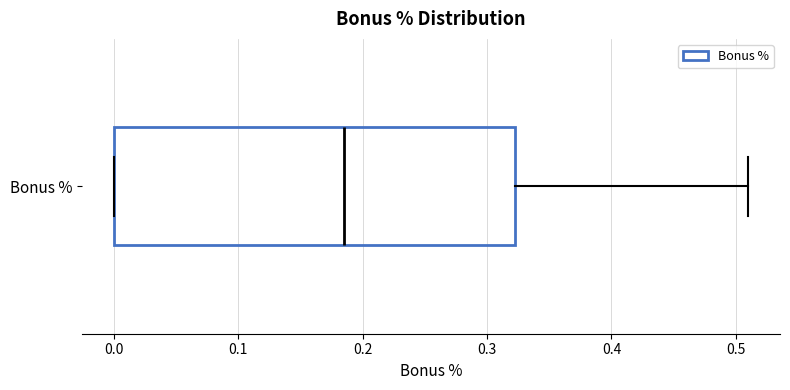

Transcribe this box plot: give where the median line is, the range the box spans, and where the two whiskers end, as read against the x-axis. The values are not printed on the chart, so give them approximately, as read against the axis.

median 0.19, box 0.00 to 0.32, whiskers 0.00 to 0.51